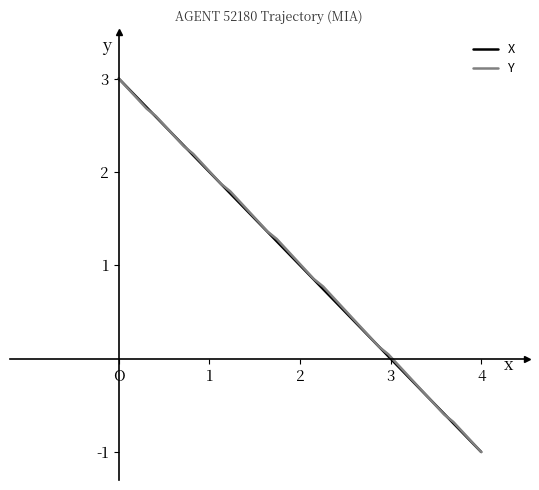

What is the minimum value for X?

-1.0